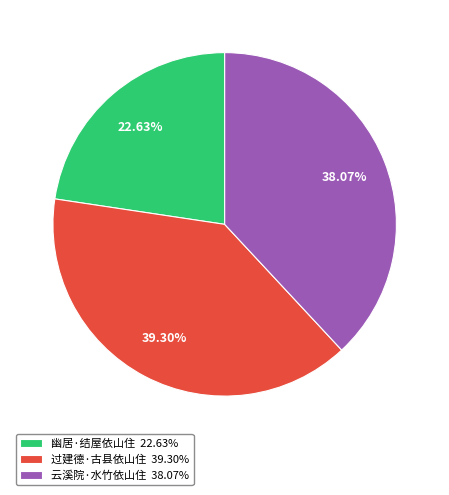

To the nearest percent, what is the difference between the 过建德·古县依山住 and 幽居·结屋依山住 slice percentages?

17%